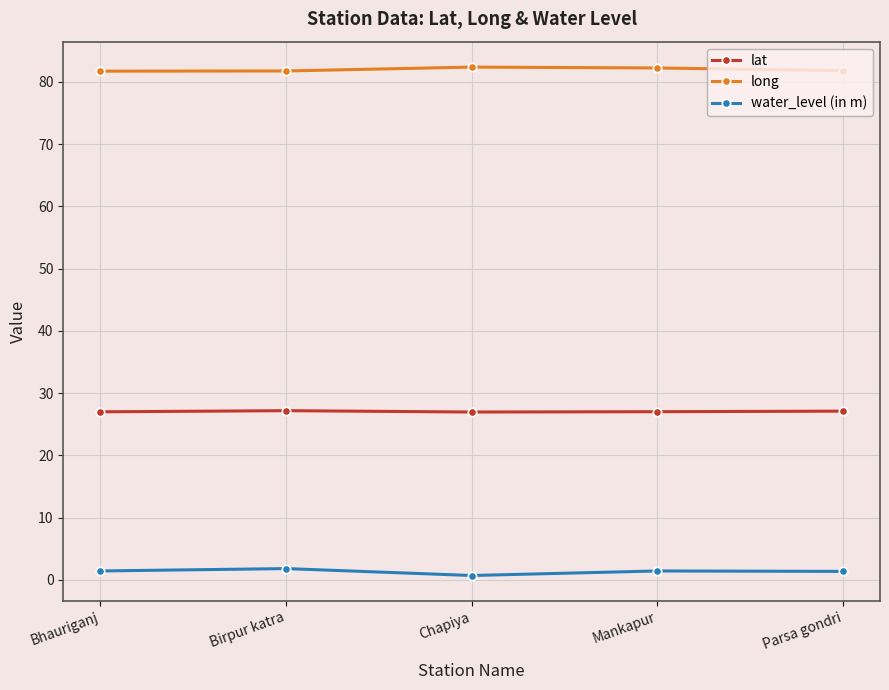

List the series in order of their overall mean, highest first.

long, lat, water_level (in m)